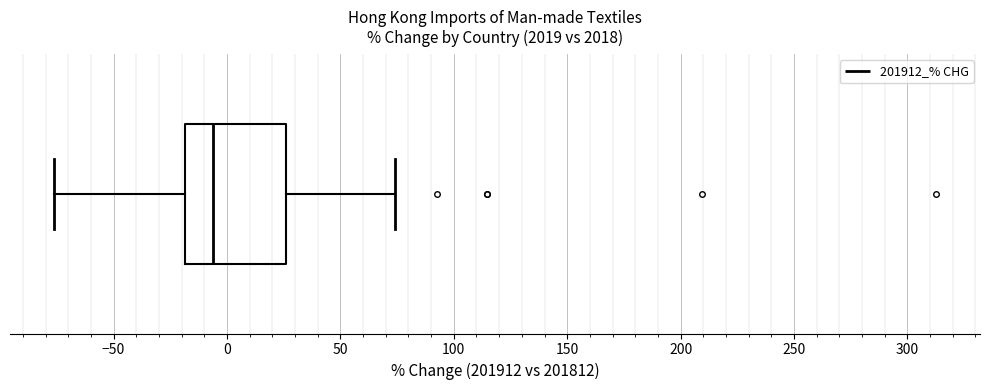

Transcribe this box plot: give where the median line is, the range the box spans, and where the two whiskers end, as read against the x-axis. The values are not printed on the chart, so give them approximately, as read against the axis.

median -5, box -20 to 25, whiskers -75 to 75